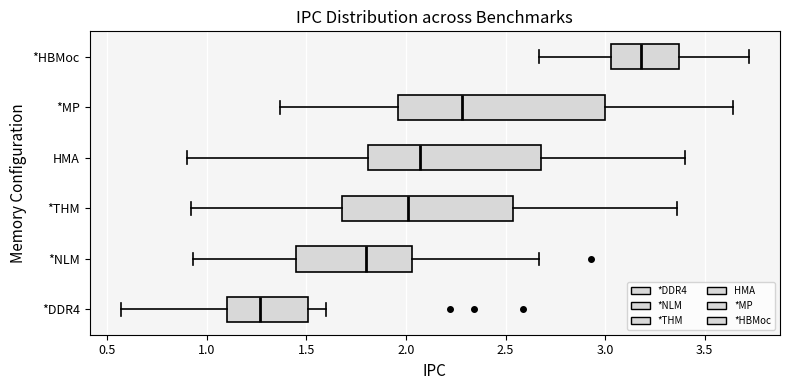

Reading bottom to top, transcribe this box plot: for each box, give where its median line is, the range the box spans, and where its two whiskers end, as read against the x-axis. The values are not printed on the chart, so give them approximately, as read against the axis.

*DDR4: median 1.25, box 1.10 to 1.50, whiskers 0.55 to 1.60
*NLM: median 1.80, box 1.45 to 2.05, whiskers 0.95 to 2.65
*THM: median 2.00, box 1.70 to 2.55, whiskers 0.90 to 3.35
HMA: median 2.05, box 1.80 to 2.70, whiskers 0.90 to 3.40
*MP: median 2.30, box 1.95 to 3.00, whiskers 1.35 to 3.65
*HBMoc: median 3.20, box 3.05 to 3.35, whiskers 2.65 to 3.70